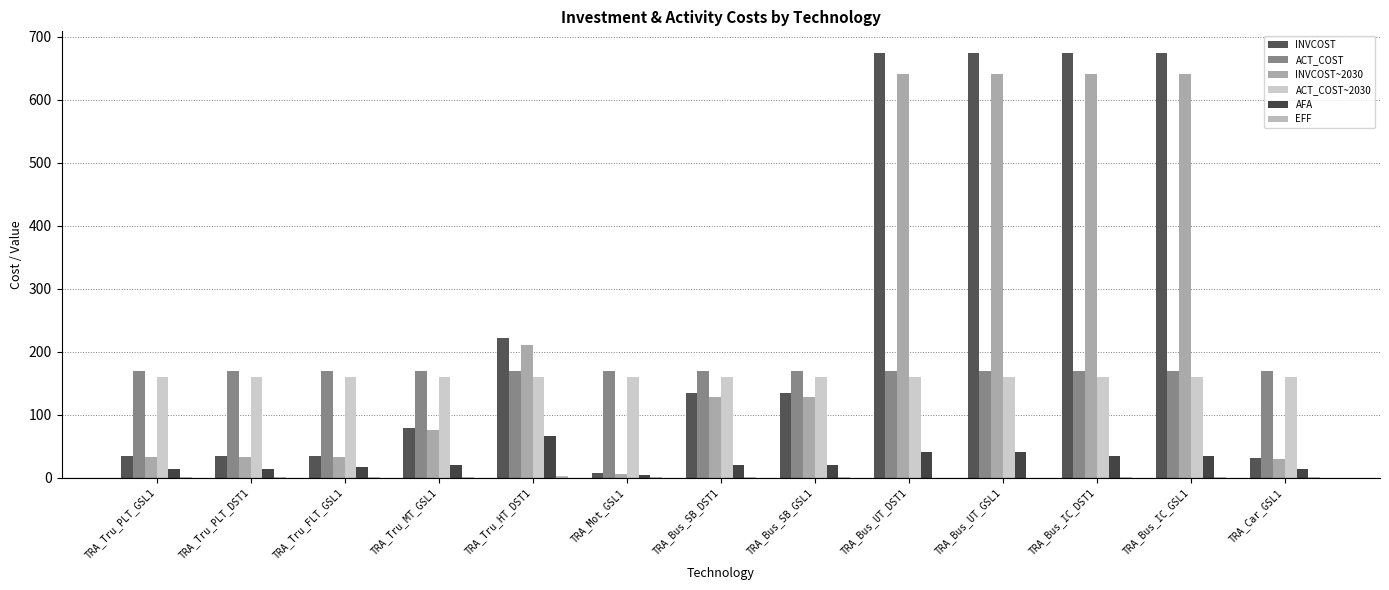

How many categories are shown in the chart?

13